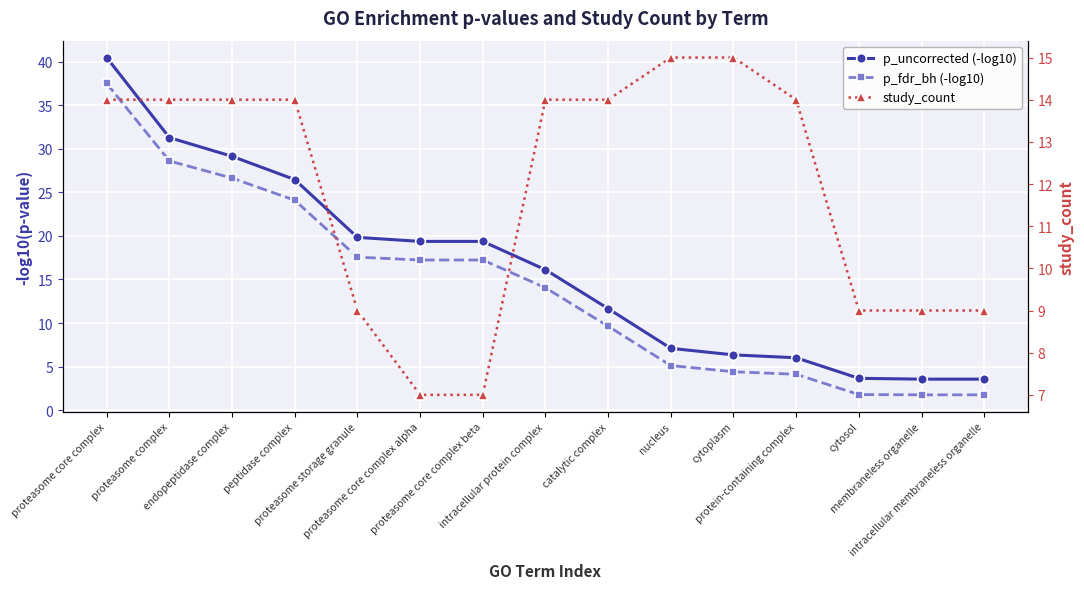

How many data points in p_fdr_bh (-log10) are above 14?

8